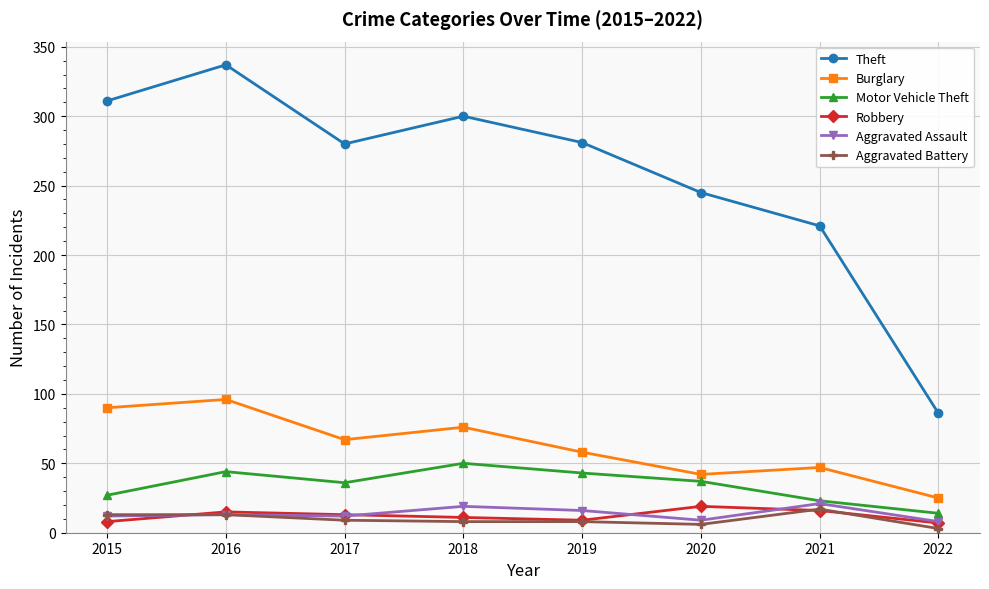

What is the lowest value of the Aggravated Battery series?

3